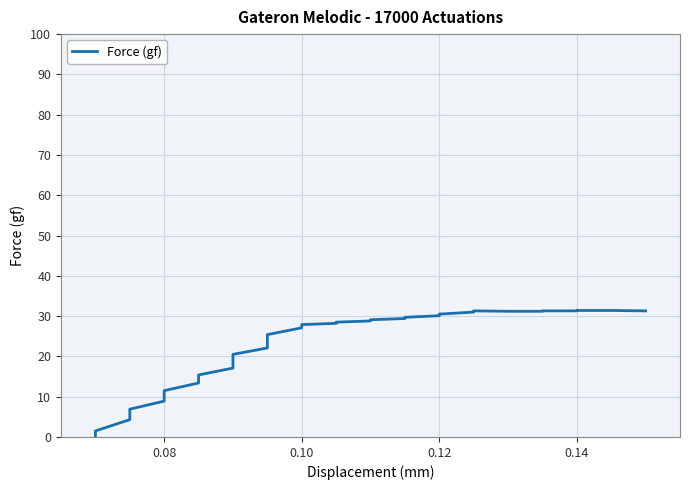

Is this an area chart (filled region under the line)?

No